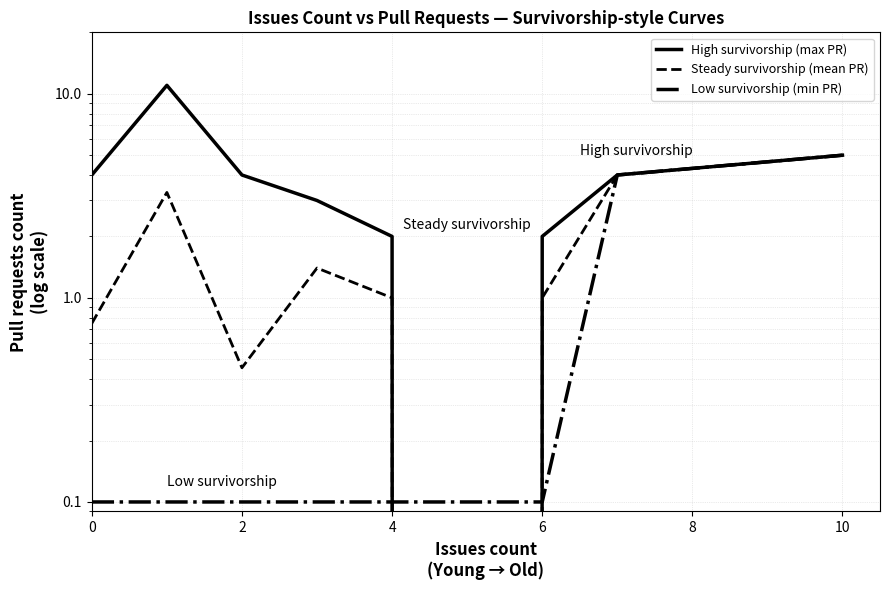

At how many categories does at least one series exceed 1?

8